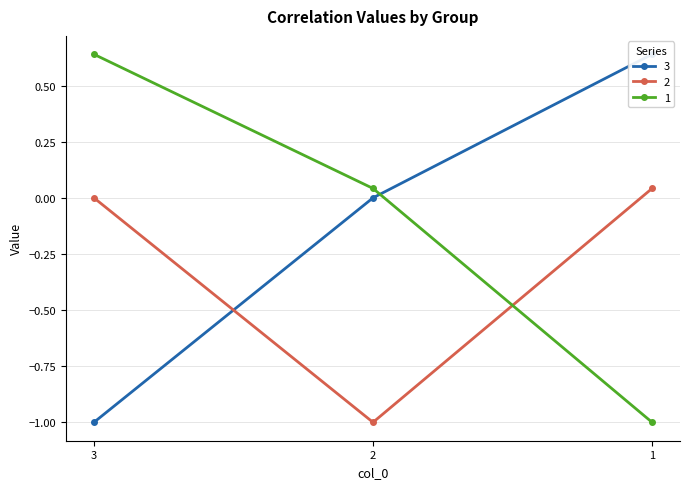

The value of 1 at 3 is 1.1. True or false?

False